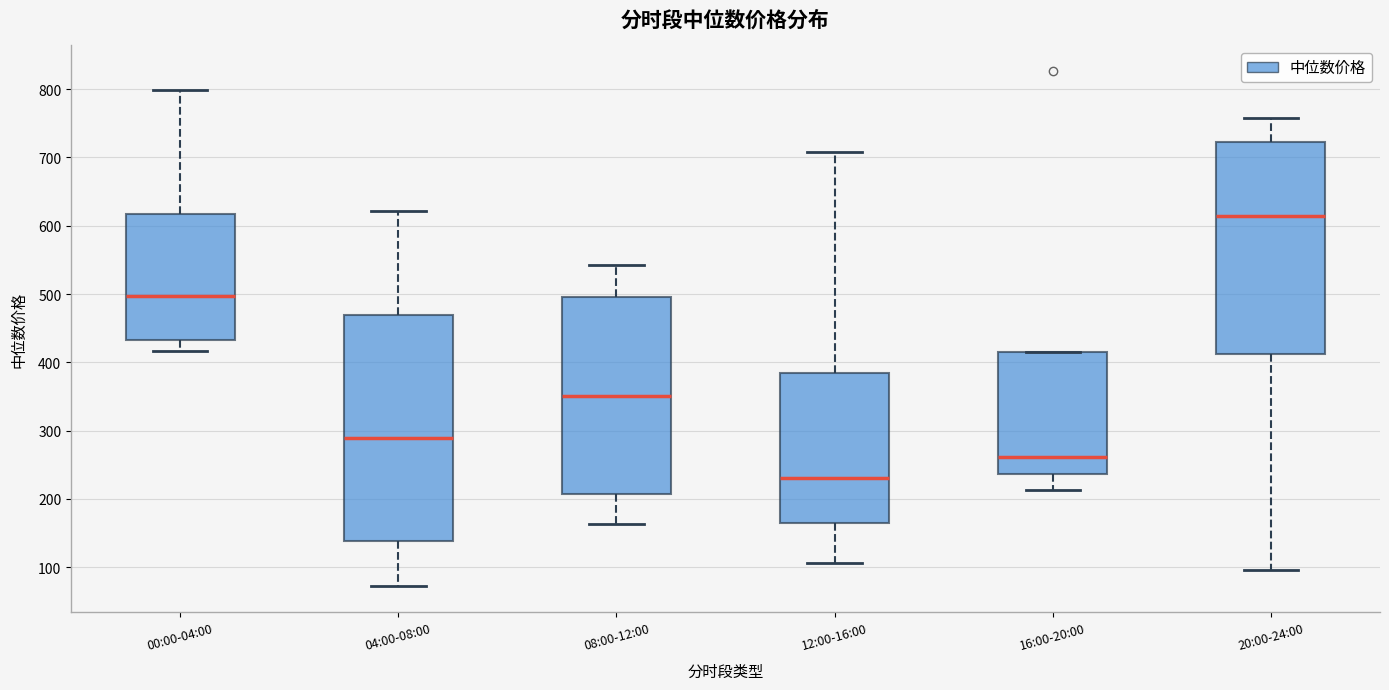

Reading left to right, read every box against the y-axis: the position of its median line, the range the box covers, and the ends of its whiskers. The values are not printed on the chart, so give them approximately, as read against the axis.

00:00-04:00: median 500, box 430 to 620, whiskers 420 to 800
04:00-08:00: median 290, box 140 to 470, whiskers 70 to 620
08:00-12:00: median 350, box 210 to 500, whiskers 160 to 540
12:00-16:00: median 230, box 170 to 380, whiskers 110 to 710
16:00-20:00: median 260, box 240 to 420, whiskers 210 to 420
20:00-24:00: median 610, box 410 to 720, whiskers 100 to 760